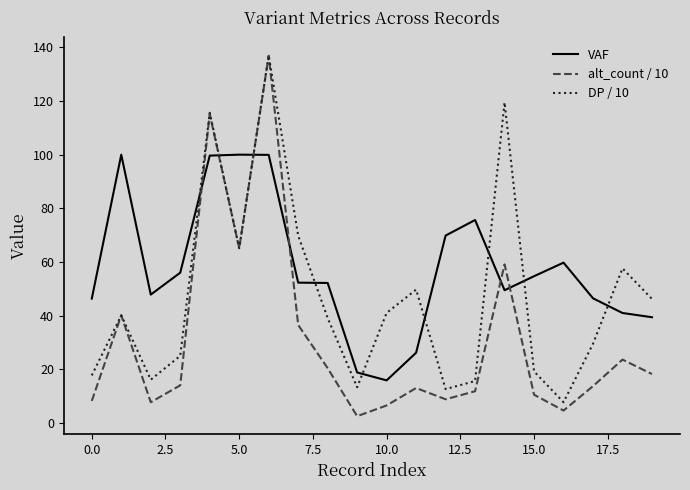

What are all the series names shown in the legend?

VAF, alt_count / 10, DP / 10